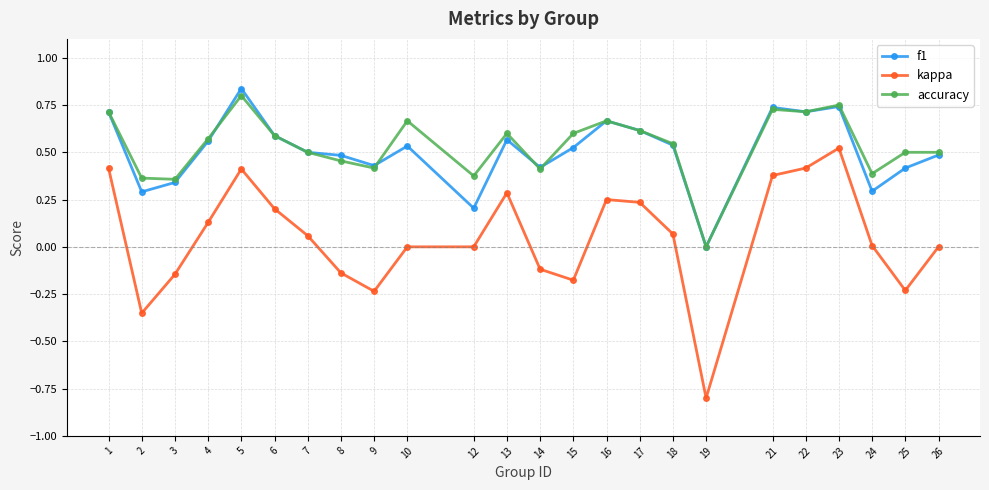

True or false: accuracy and kappa cross at least once.

False